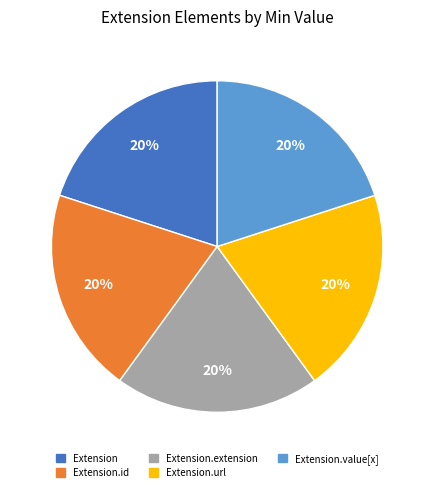

Is there a majority slice in this chart?

No